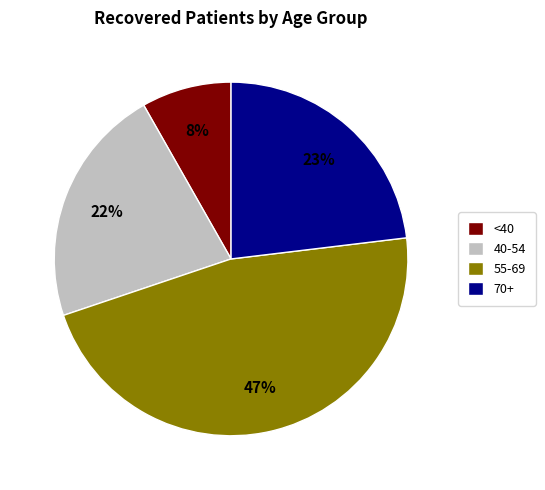

To the nearest percent, what is the average slice percentage?

25%